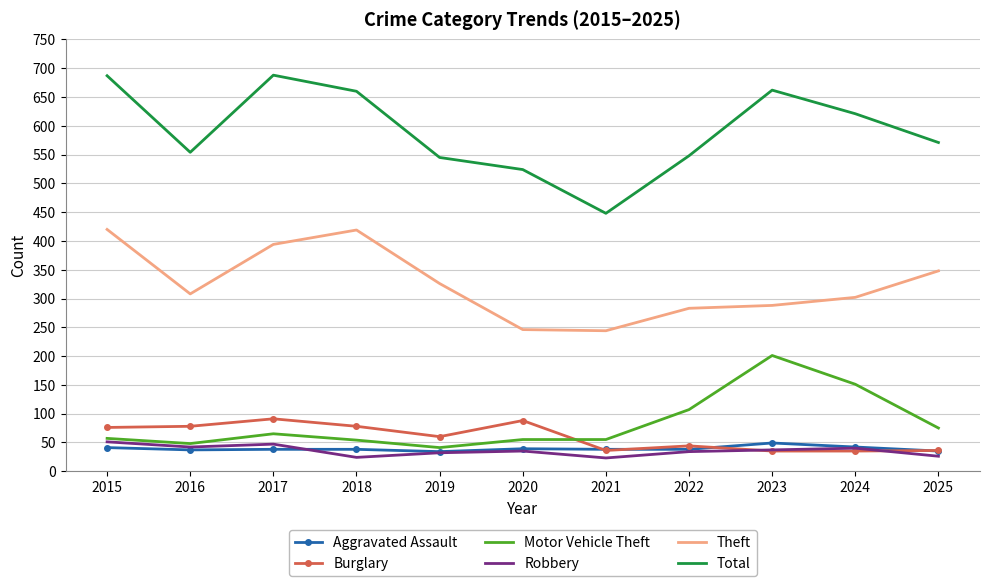

Where does the Robbery series first go above 35?

2015